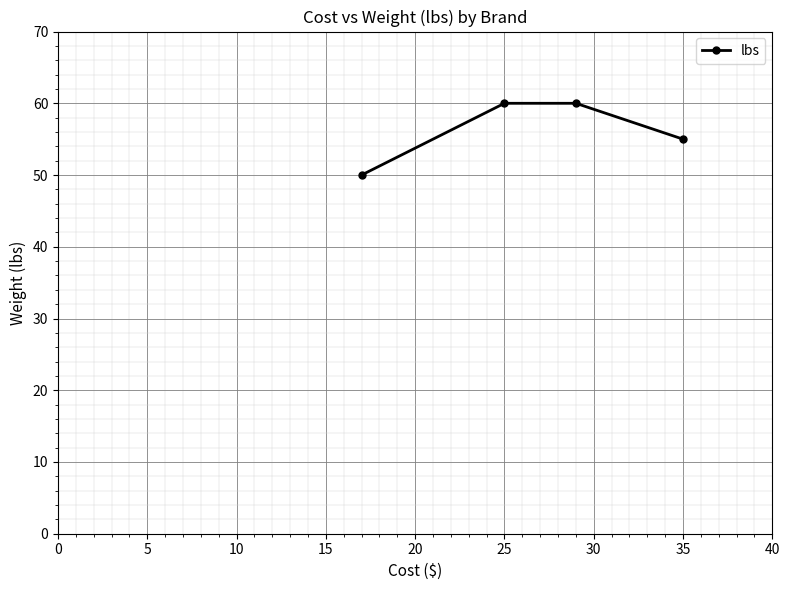

What is the average value?

56